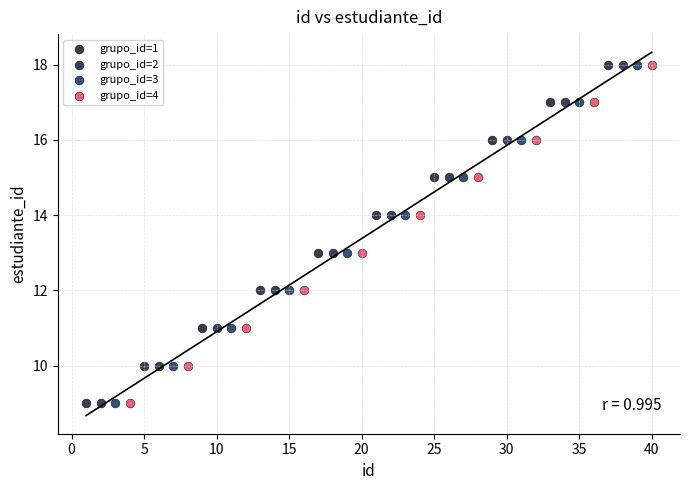

What are all the series names shown in the legend?

grupo_id=1, grupo_id=2, grupo_id=3, grupo_id=4